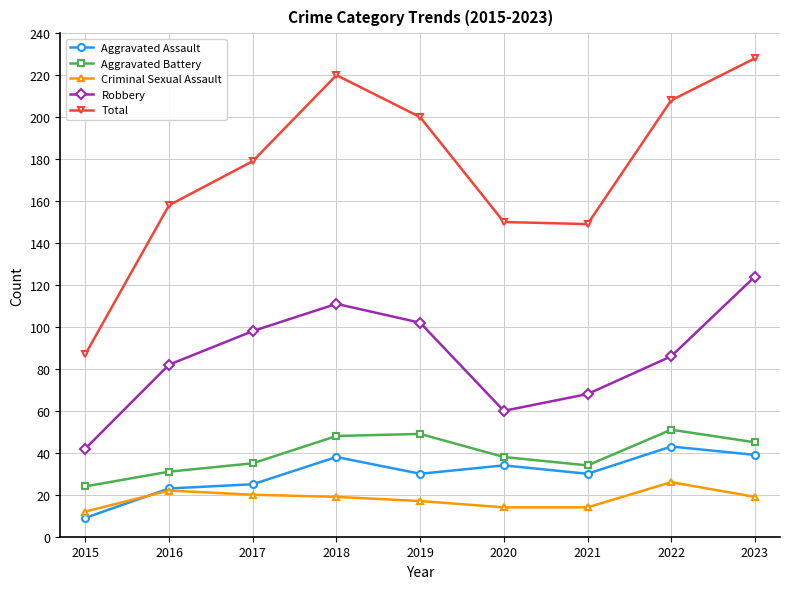

At which category does the chart reach its peak across all series?

2023